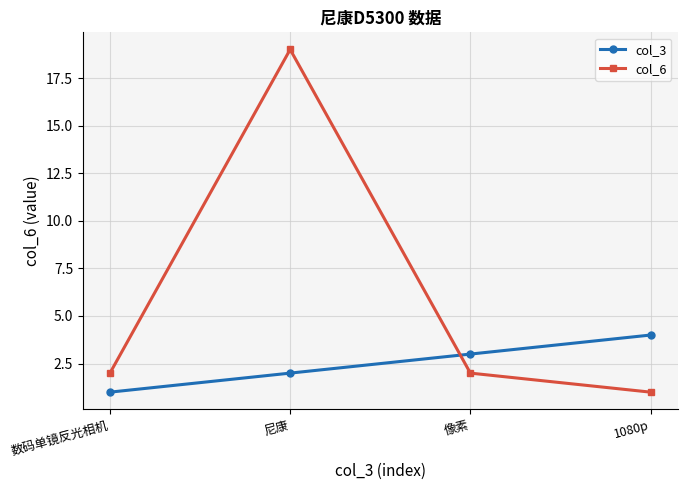

Where do col_3 and col_6 first cross each other?

尼康 and 像素